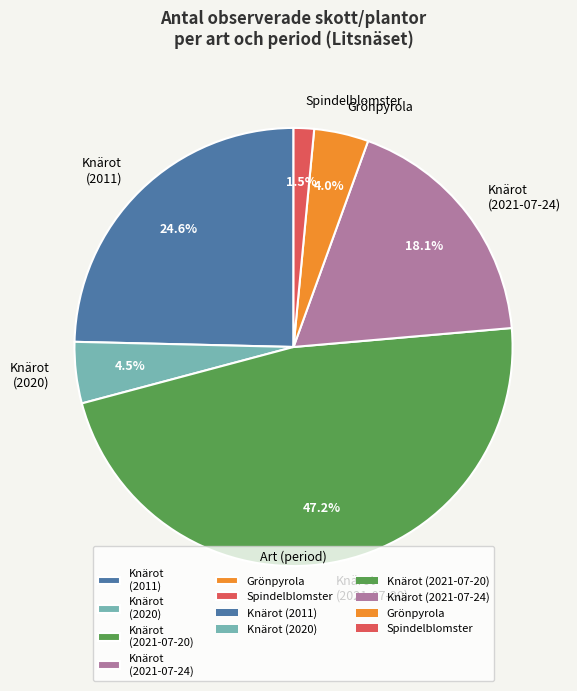

What is the largest slice in the pie chart?

Knärot (2021-07-20)